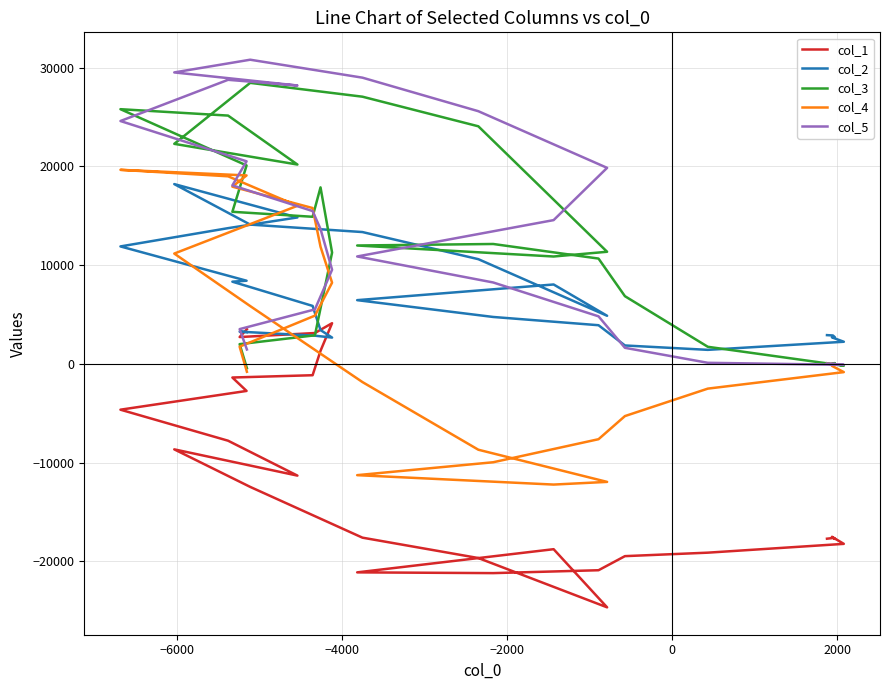

What is the difference between the maximum and minimum values in the col_4 series?

31893